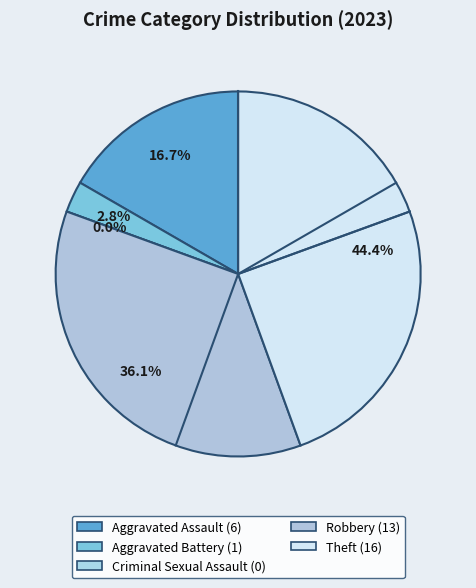

Is there any slice that represents more than half of the pie?

No